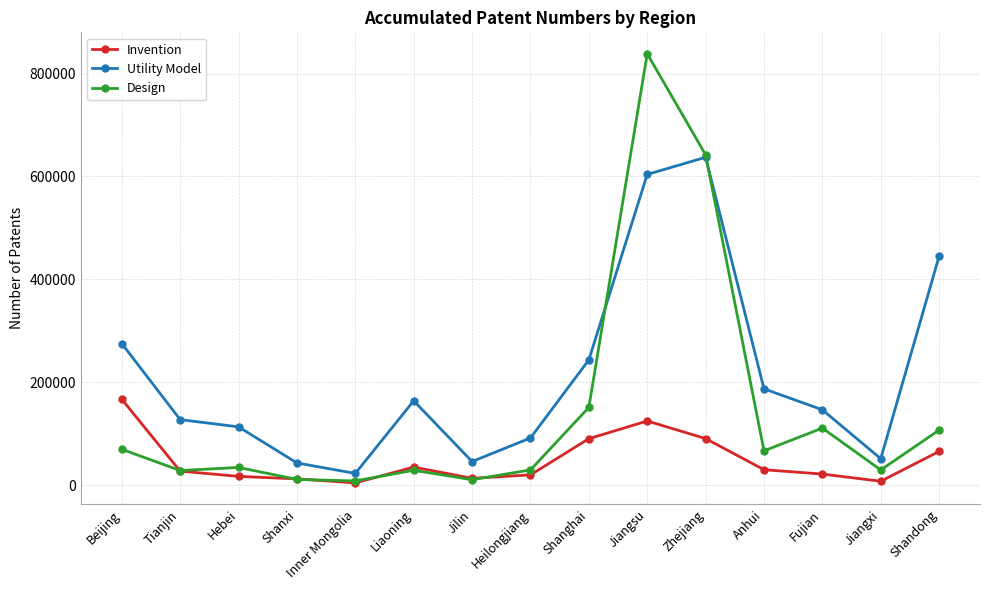

The value of Invention at Zhejiang is 90320. True or false?

True